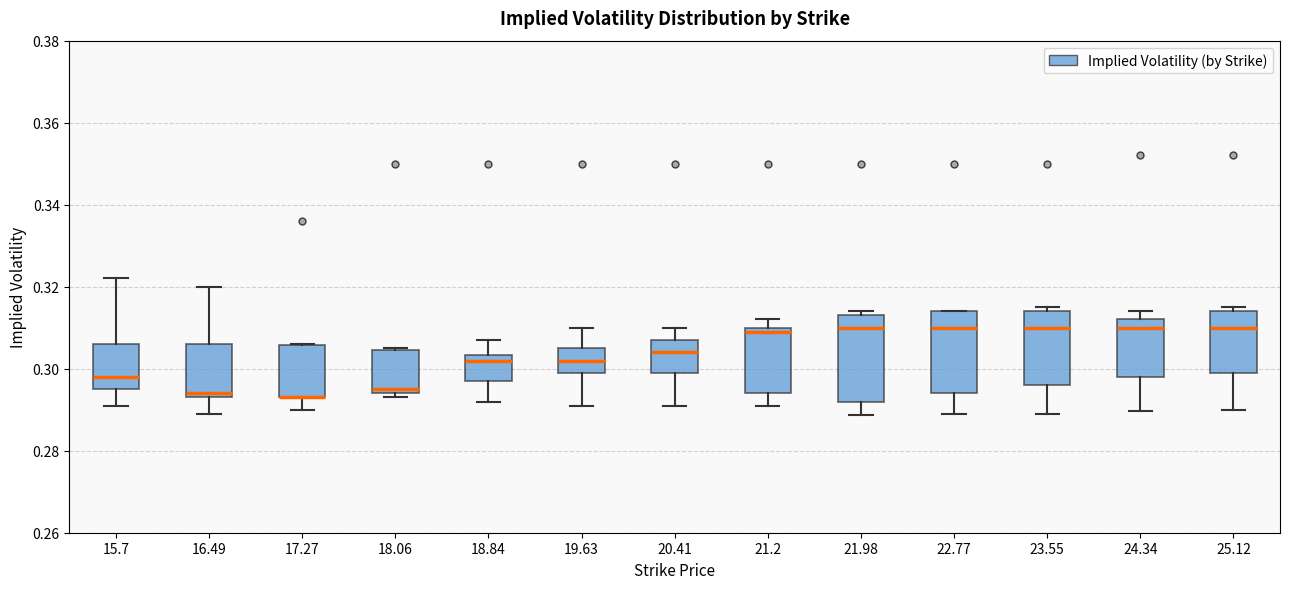

Reading left to right, transcribe this box plot: for each box, give where its median line is, the range the box spans, and where its two whiskers end, as read against the y-axis. The values are not printed on the chart, so give them approximately, as read against the axis.

15.7: median 0.298, box 0.296 to 0.306, whiskers 0.292 to 0.322
16.49: median 0.294 (just above the box's lower edge), box 0.294 to 0.306, whiskers 0.290 to 0.320
17.27: median 0.294 (drawn on the box's lower edge), box 0.294 to 0.306, whiskers 0.290 to 0.306
18.06: median 0.296, box 0.294 to 0.304, whiskers 0.294 (just below the box's lower edge) to 0.306
18.84: median 0.302, box 0.298 to 0.304, whiskers 0.292 to 0.308
19.63: median 0.302, box 0.300 to 0.306, whiskers 0.292 to 0.310
20.41: median 0.304, box 0.300 to 0.308, whiskers 0.292 to 0.310
21.2: median 0.310 (just below the box's upper edge), box 0.294 to 0.310, whiskers 0.292 to 0.312
21.98: median 0.310, box 0.292 to 0.314, whiskers 0.288 to 0.314 (just above the box's upper edge)
22.77: median 0.310, box 0.294 to 0.314, whiskers 0.290 to 0.314
23.55: median 0.310, box 0.296 to 0.314, whiskers 0.290 to 0.316
24.34: median 0.310, box 0.298 to 0.312, whiskers 0.290 to 0.314
25.12: median 0.310, box 0.300 to 0.314, whiskers 0.290 to 0.316